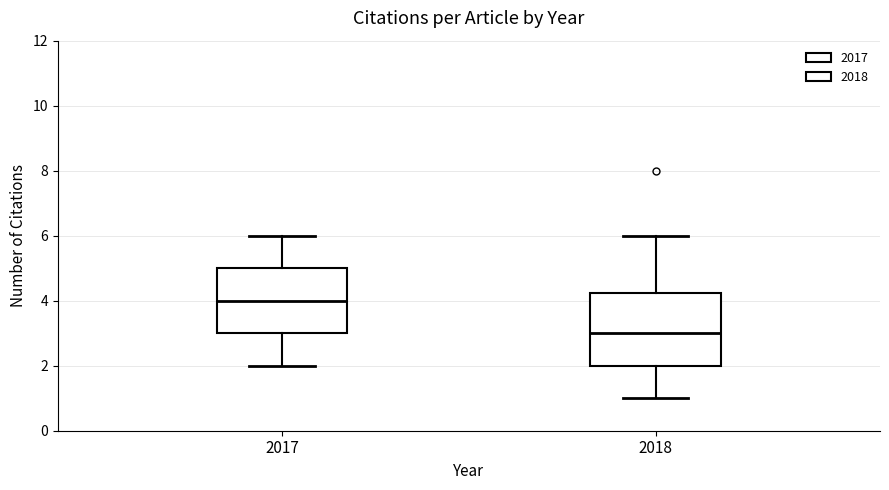

Reading left to right, read every box against the y-axis: the position of its median line, the range the box covers, and the ends of its whiskers. The values are not printed on the chart, so give them approximately, as read against the axis.

2017: median 4.0, box 3.0 to 5.0, whiskers 2.0 to 6.0
2018: median 3.0, box 2.0 to 4.2, whiskers 1.0 to 6.0